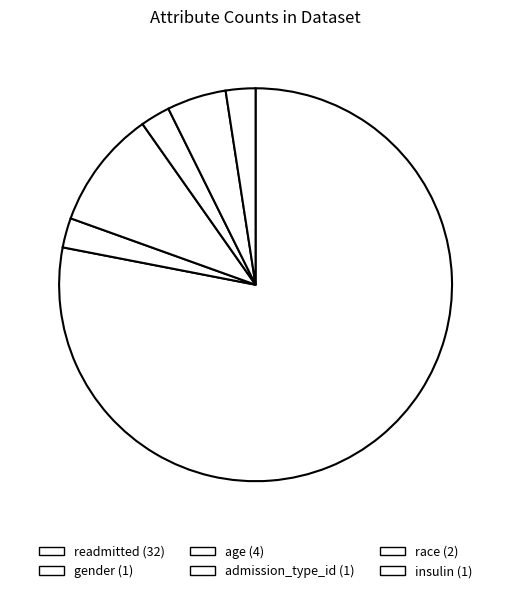

Which slice is the largest?

readmitted